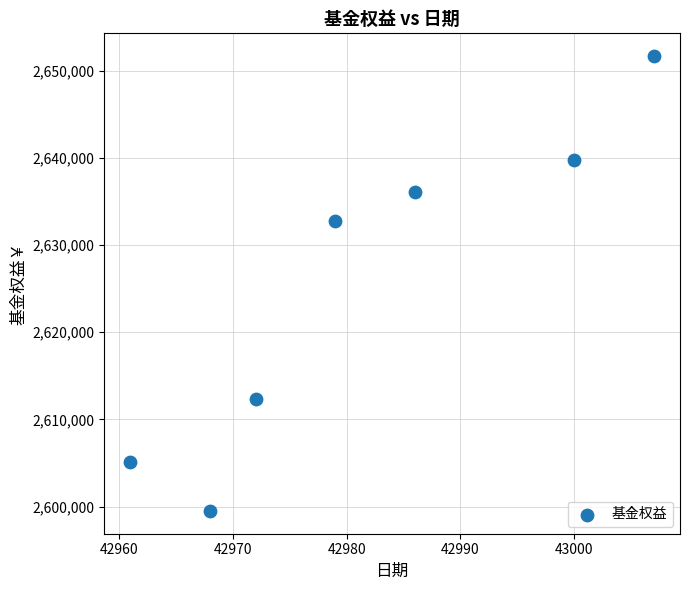

What is the average X value?

42981.9